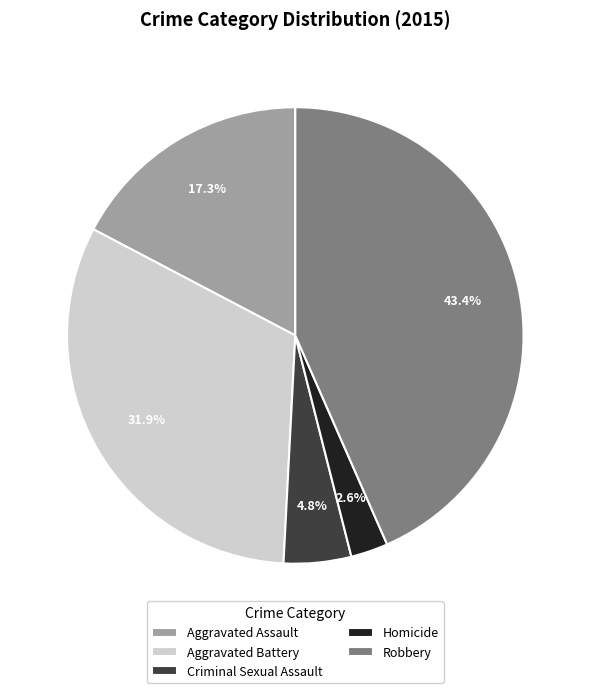

Between Homicide and Criminal Sexual Assault, which is larger?

Criminal Sexual Assault